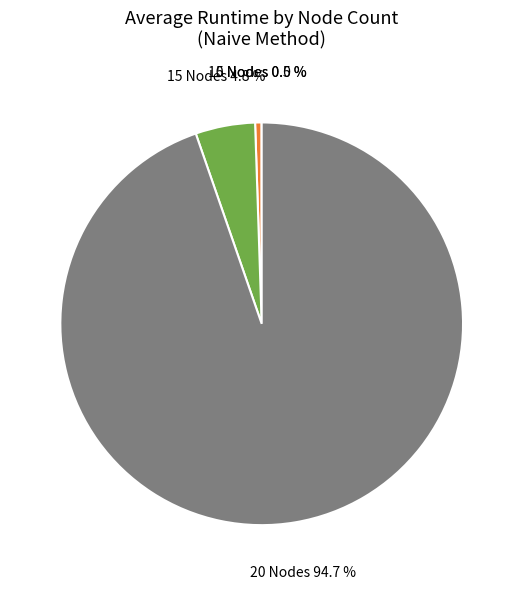

Do 20 Nodes and 10 Nodes together represent more than half of the pie?

Yes